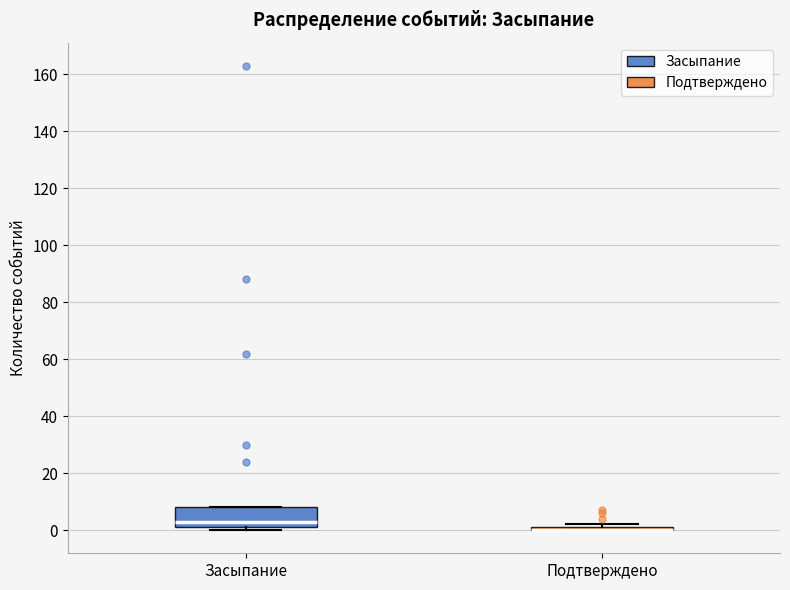

Comparing the boxes themselves (not the whiskers), which one is the tallest?

Засыпание